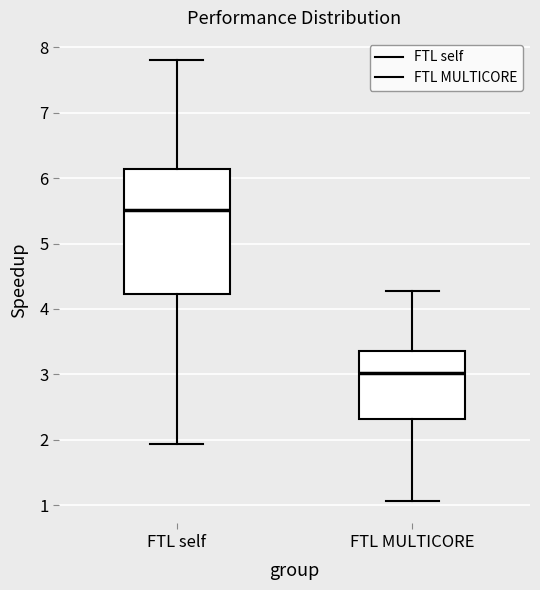

Which box has the lowest median line?

FTL MULTICORE